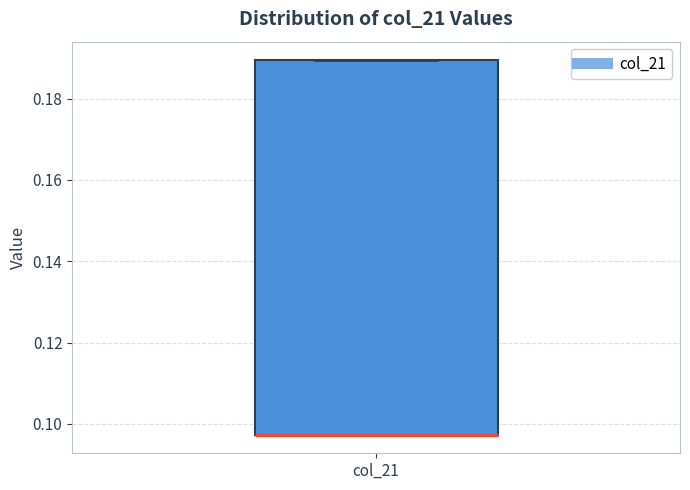

Transcribe this box plot: give where the median line is, the range the box spans, and where the two whiskers end, as read against the y-axis. The values are not printed on the chart, so give them approximately, as read against the axis.

median 0.098 (drawn on the box's lower edge), box 0.098 to 0.190, whiskers 0.098 to 0.190